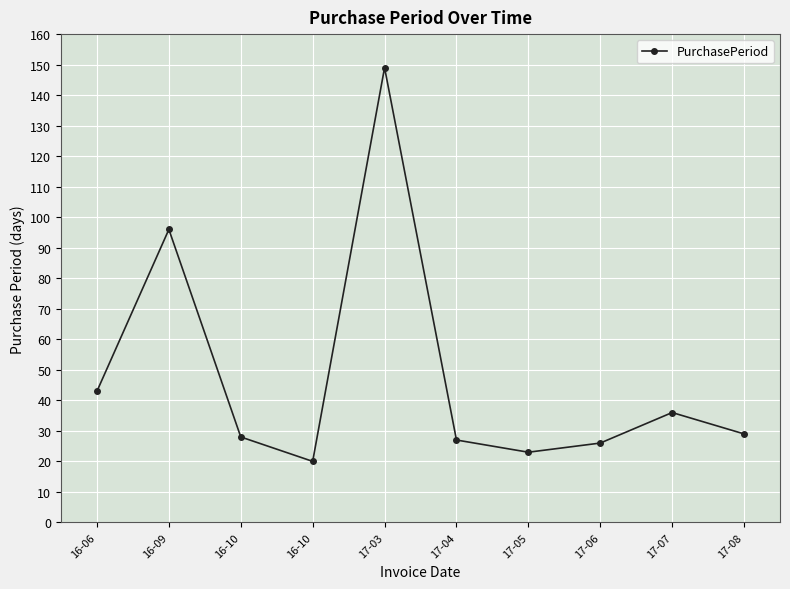

Where is the data nearest to the value 84?

16-09